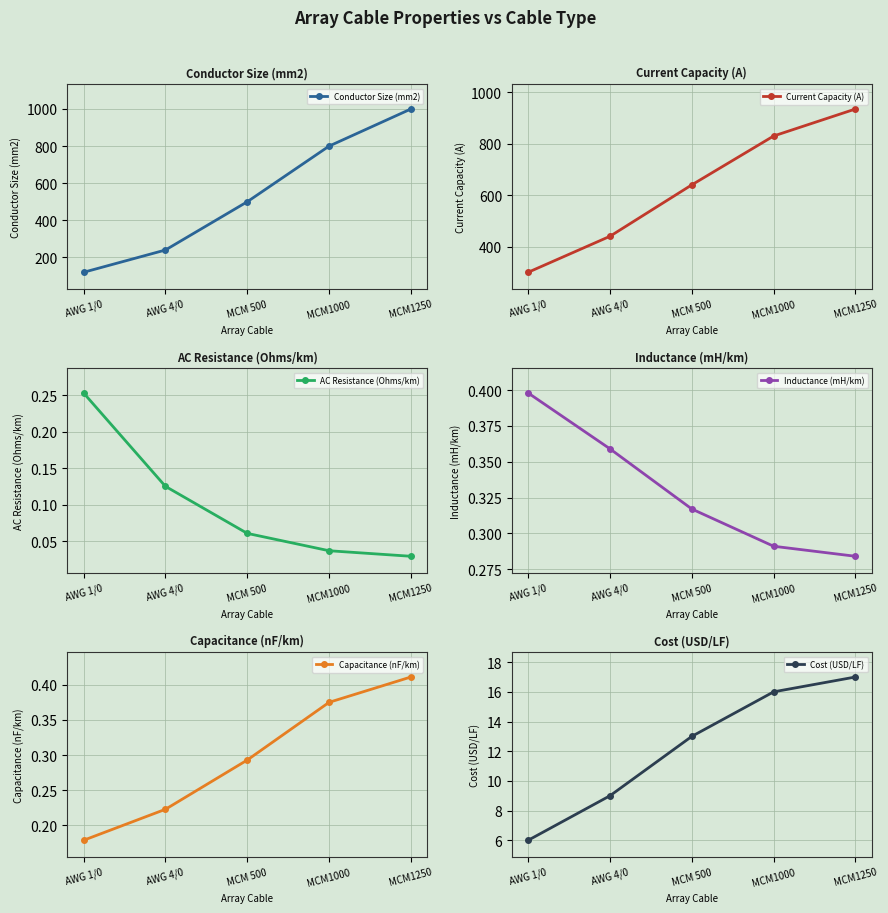

What is the value of the Capacitance (nF/km) point at the 2nd from the left?

0.2